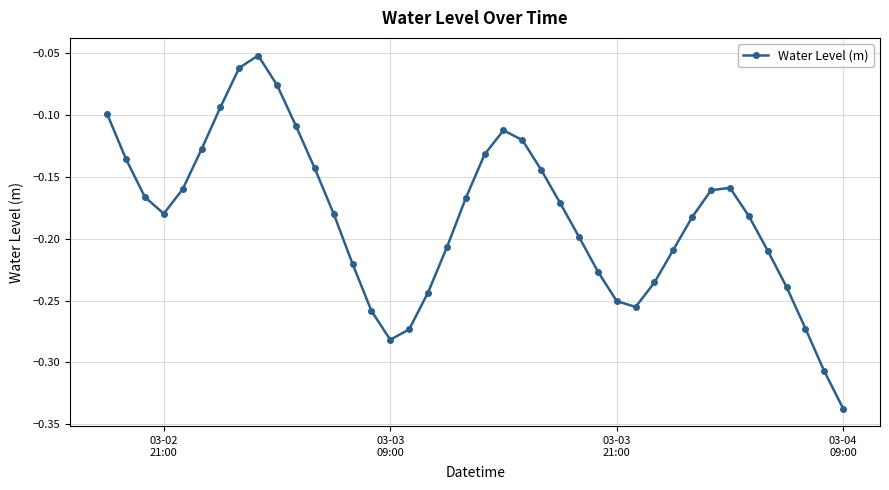

What is the difference between the second highest and second lowest values?

0.2